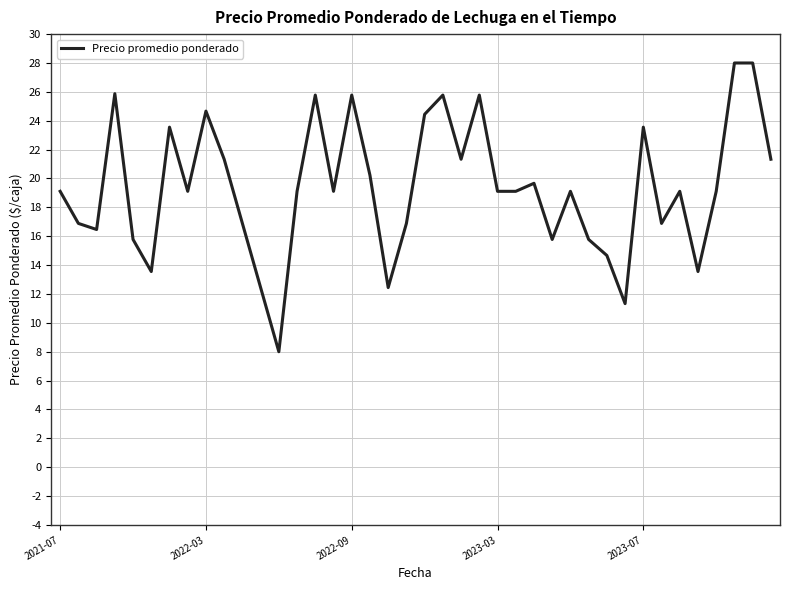

What is the greatest value displayed?

28.0